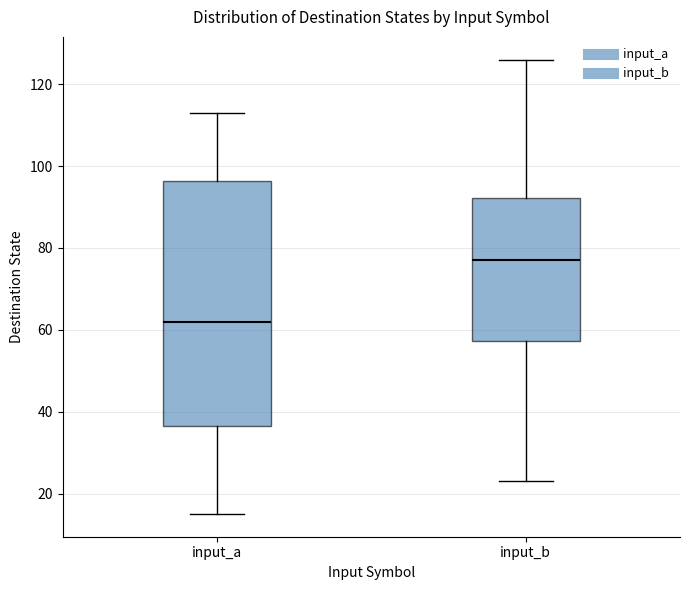

Where does the lower whisker of the box for input_b end on the y-axis? The values are not printed on the chart, so give them approximately, as read against the axis.

24